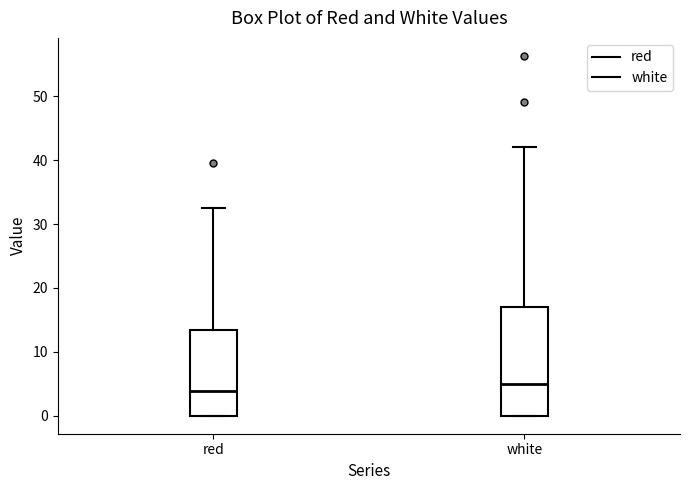

Reading left to right, read every box against the y-axis: the position of its median line, the range the box covers, and the ends of its whiskers. The values are not printed on the chart, so give them approximately, as read against the axis.

red: median 4, box 0 to 13, whiskers 0 to 32
white: median 5, box 0 to 17, whiskers 0 to 42